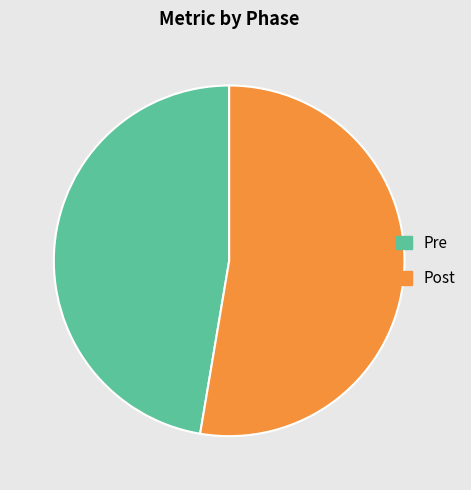

Between Post and Pre, which is larger?

Post